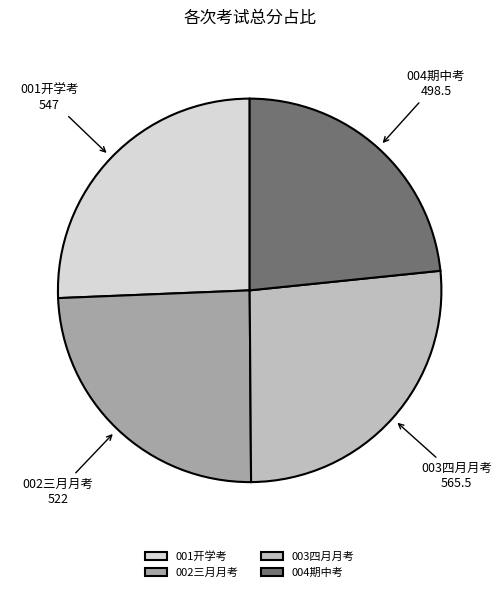

Which slice is the largest?

003四月月考